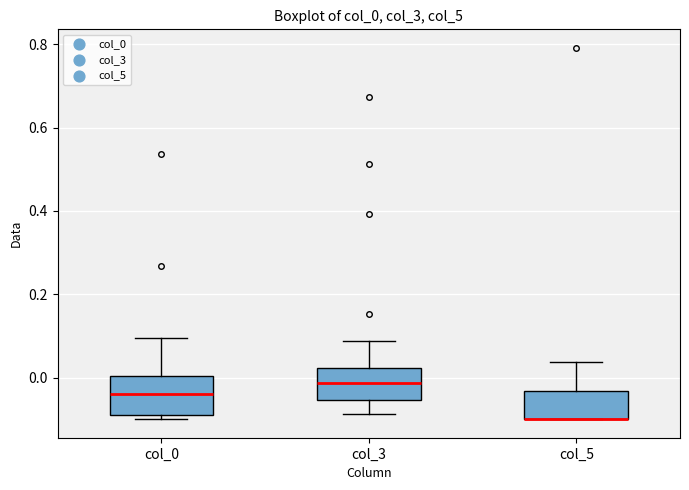

Where is the upper edge of the box for col_3 on the y-axis? The values are not printed on the chart, so give them approximately, as read against the axis.

0.02